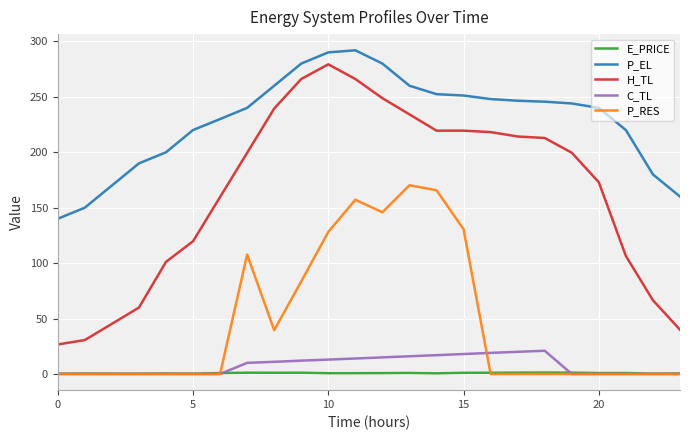

Which series has the largest total across all categories?

P_EL